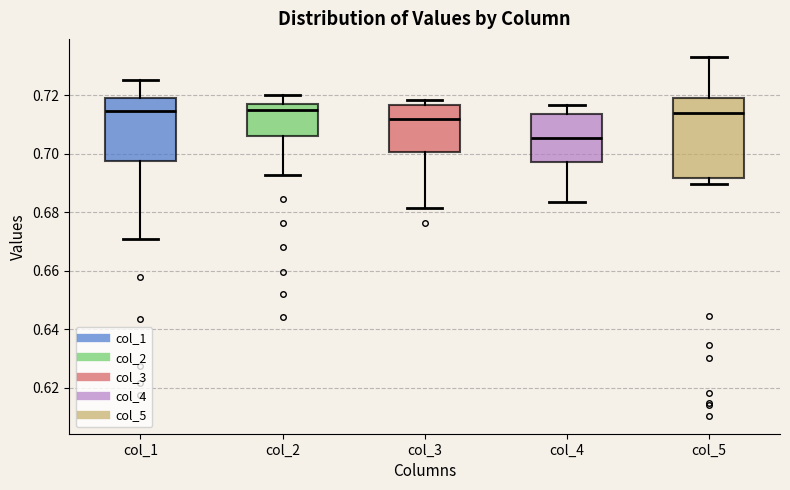

Reading left to right, transcribe this box plot: for each box, give where its median line is, the range the box spans, and where its two whiskers end, as read against the y-axis. The values are not printed on the chart, so give them approximately, as read against the axis.

col_1: median 0.714, box 0.698 to 0.720, whiskers 0.672 to 0.726
col_2: median 0.716, box 0.706 to 0.718, whiskers 0.692 to 0.720
col_3: median 0.712, box 0.700 to 0.716, whiskers 0.682 to 0.718
col_4: median 0.706, box 0.698 to 0.714, whiskers 0.684 to 0.716
col_5: median 0.714, box 0.692 to 0.720, whiskers 0.690 to 0.734